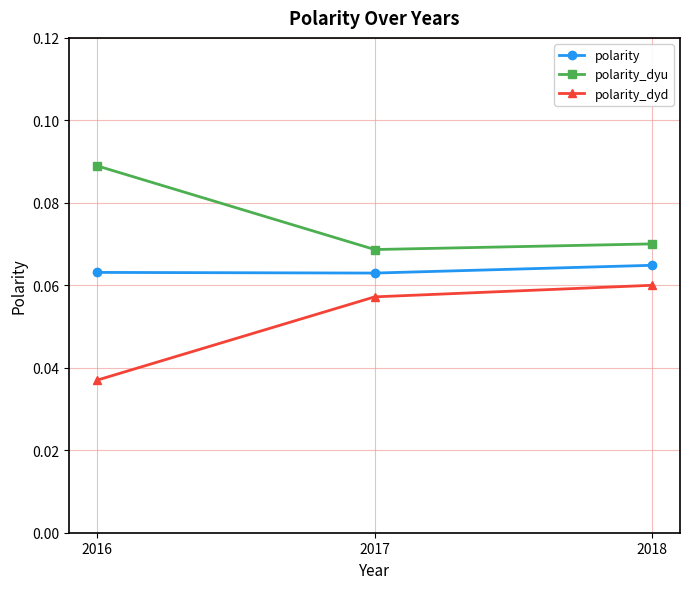

What is the sum of all polarity values?

0.2